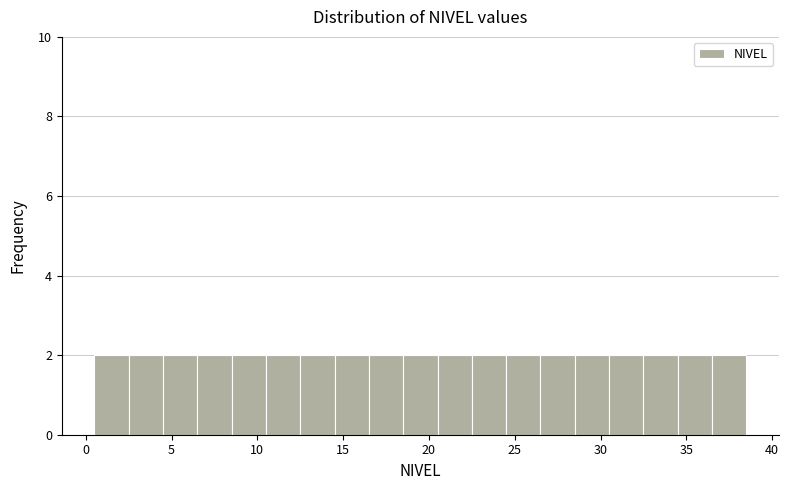

Reading left to right, transcribe this chart: for each bar, give the range it covers on the x-axis and its height. The values are not printed on the chart, so give them approximately, as read against the axis.

0.5 to 2.5: 2
2.5 to 4.5: 2
4.5 to 6.5: 2
6.5 to 8.5: 2
8.5 to 10.5: 2
10.5 to 12.5: 2
12.5 to 14.5: 2
14.5 to 16.5: 2
16.5 to 18.5: 2
18.5 to 20.5: 2
20.5 to 22.5: 2
22.5 to 24.5: 2
24.5 to 26.5: 2
26.5 to 28.5: 2
28.5 to 30.5: 2
30.5 to 32.5: 2
32.5 to 34.5: 2
34.5 to 36.5: 2
36.5 to 38.5: 2